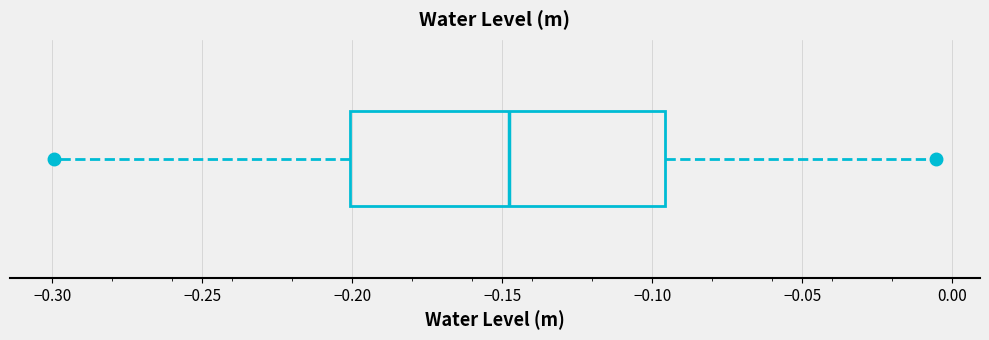

Transcribe this box plot: give where the median line is, the range the box spans, and where the two whiskers end, as read against the x-axis. The values are not printed on the chart, so give them approximately, as read against the axis.

median -0.150, box -0.200 to -0.095, whiskers -0.300 to -0.005